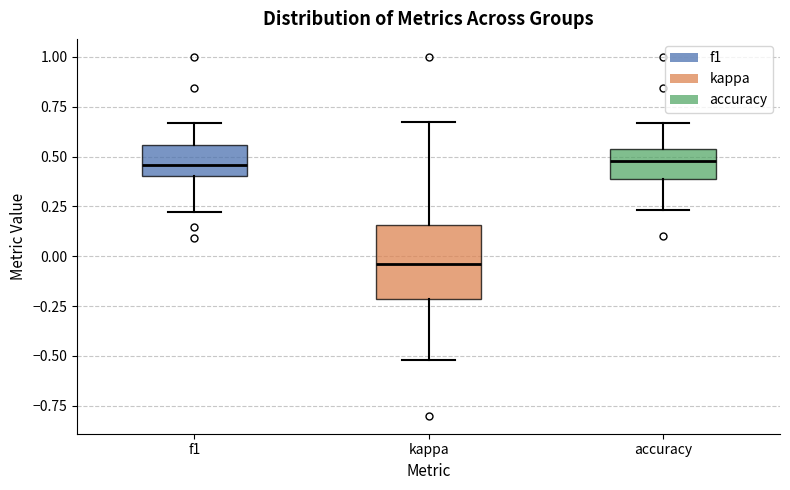

Reading left to right, read every box against the y-axis: the position of its median line, the range the box covers, and the ends of its whiskers. The values are not printed on the chart, so give them approximately, as read against the axis.

f1: median 0.45, box 0.40 to 0.55, whiskers 0.20 to 0.65
kappa: median -0.05, box -0.20 to 0.15, whiskers -0.50 to 0.70
accuracy: median 0.50, box 0.40 to 0.55, whiskers 0.25 to 0.65